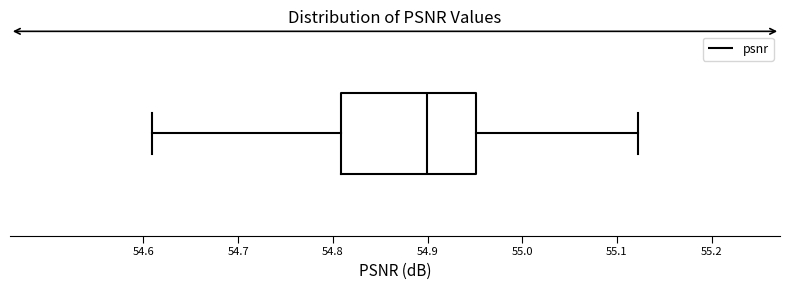

Read this box plot against the x-axis: the position of the median line, the range covered by the box, and the ends of both whiskers. The values are not printed on the chart, so give them approximately, as read against the axis.

median 54.90, box 54.81 to 54.95, whiskers 54.61 to 55.12